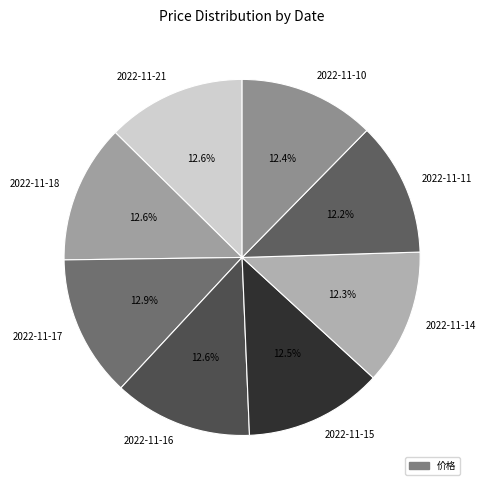

Does 2022-11-11 account for over 50% of the chart?

No